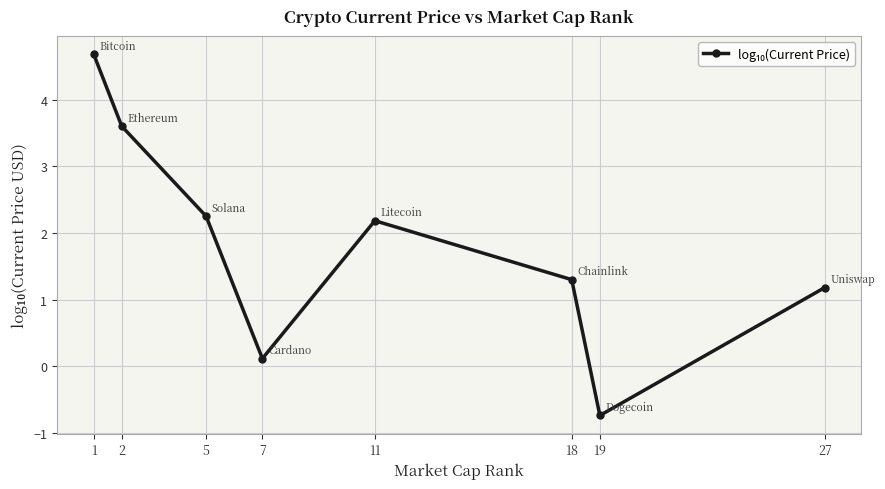

Reading right to left, what are all the values shown in this chart?

27=1.2	19=-0.7	18=1.3	11=2.2	7=0.1	5=2.3	2=3.6	1=4.7